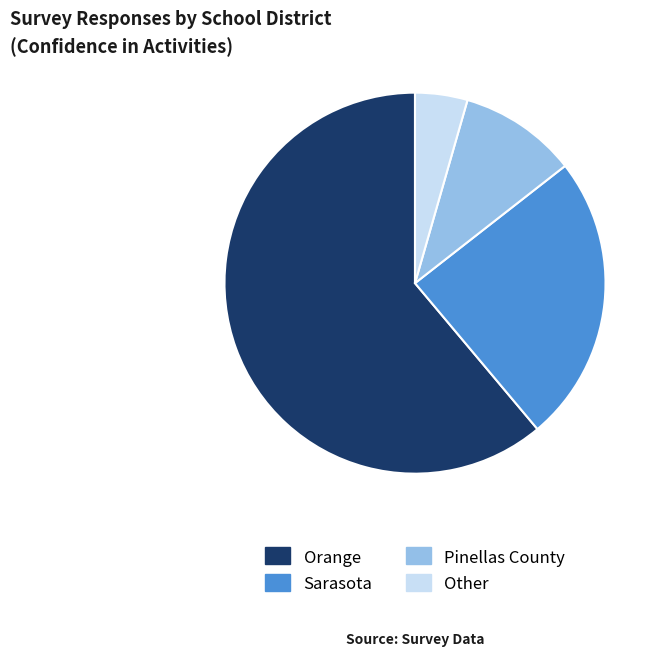

Which slice is the largest?

Orange